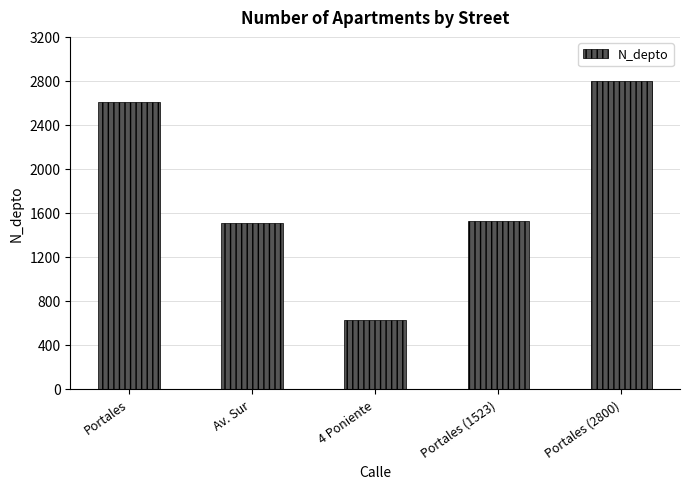

Which label corresponds to the smallest value in the chart?

4 Poniente